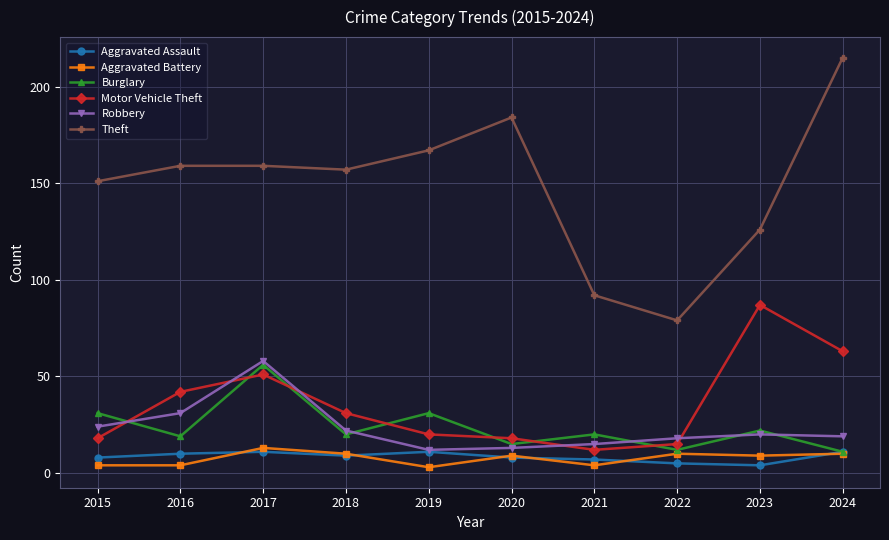

True or false: Robbery and Aggravated Battery intersect in this chart.

False